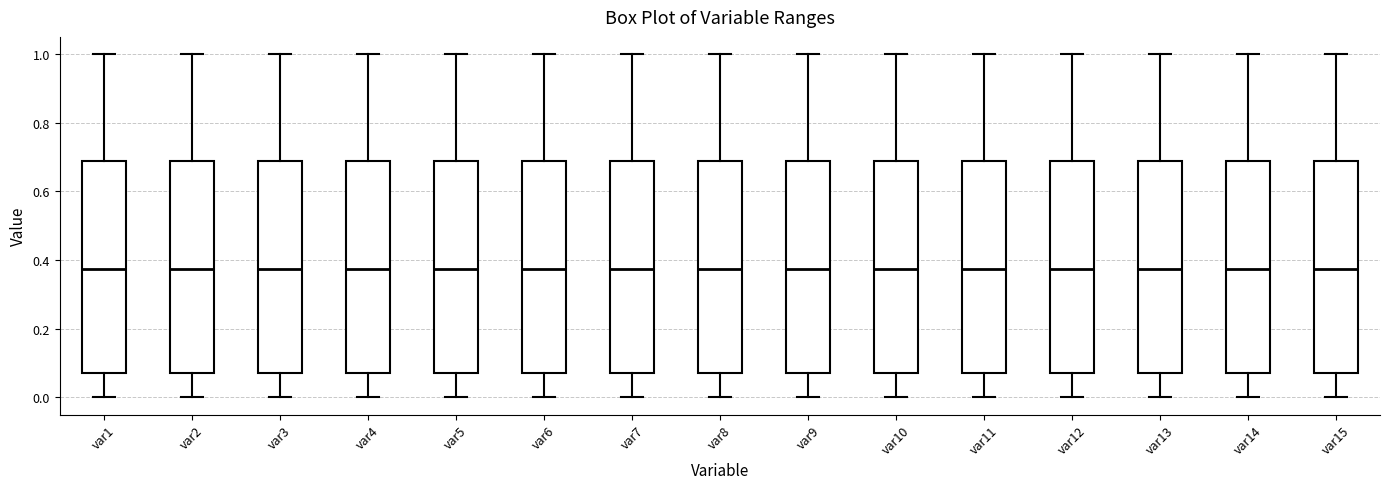

Reading left to right, transcribe this box plot: for each box, give where its median line is, the range the box spans, and where its two whiskers end, as read against the y-axis. The values are not printed on the chart, so give them approximately, as read against the axis.

var1: median 0.38, box 0.08 to 0.68, whiskers 0.00 to 1.00
var2: median 0.38, box 0.08 to 0.68, whiskers 0.00 to 1.00
var3: median 0.38, box 0.08 to 0.68, whiskers 0.00 to 1.00
var4: median 0.38, box 0.08 to 0.68, whiskers 0.00 to 1.00
var5: median 0.38, box 0.08 to 0.68, whiskers 0.00 to 1.00
var6: median 0.38, box 0.08 to 0.68, whiskers 0.00 to 1.00
var7: median 0.38, box 0.08 to 0.68, whiskers 0.00 to 1.00
var8: median 0.38, box 0.08 to 0.68, whiskers 0.00 to 1.00
var9: median 0.38, box 0.08 to 0.68, whiskers 0.00 to 1.00
var10: median 0.38, box 0.08 to 0.68, whiskers 0.00 to 1.00
var11: median 0.38, box 0.08 to 0.68, whiskers 0.00 to 1.00
var12: median 0.38, box 0.08 to 0.68, whiskers 0.00 to 1.00
var13: median 0.38, box 0.08 to 0.68, whiskers 0.00 to 1.00
var14: median 0.38, box 0.08 to 0.68, whiskers 0.00 to 1.00
var15: median 0.38, box 0.08 to 0.68, whiskers 0.00 to 1.00